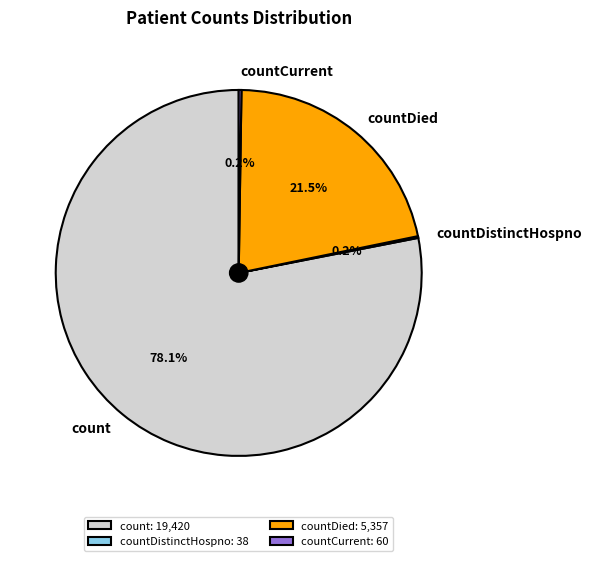

Is count the majority of the pie?

Yes